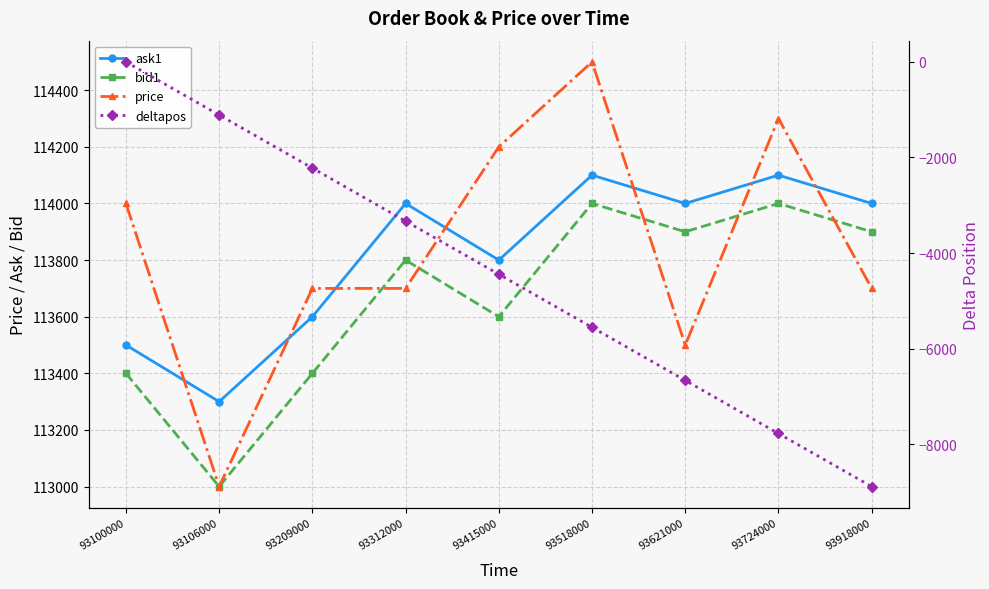

The value of bid1 at 93106000 is 113000. True or false?

True